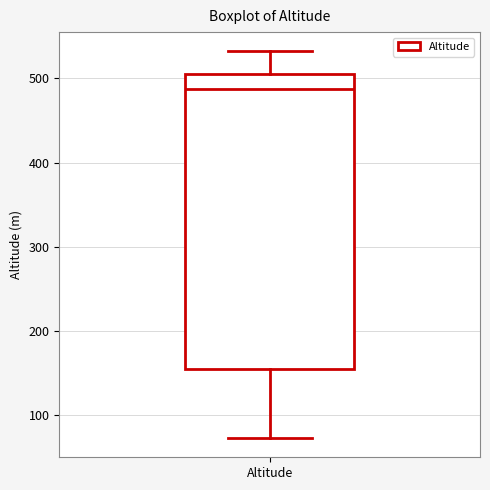

Read this box plot against the y-axis: the position of the median line, the range covered by the box, and the ends of both whiskers. The values are not printed on the chart, so give them approximately, as read against the axis.

median 490, box 150 to 510, whiskers 70 to 530